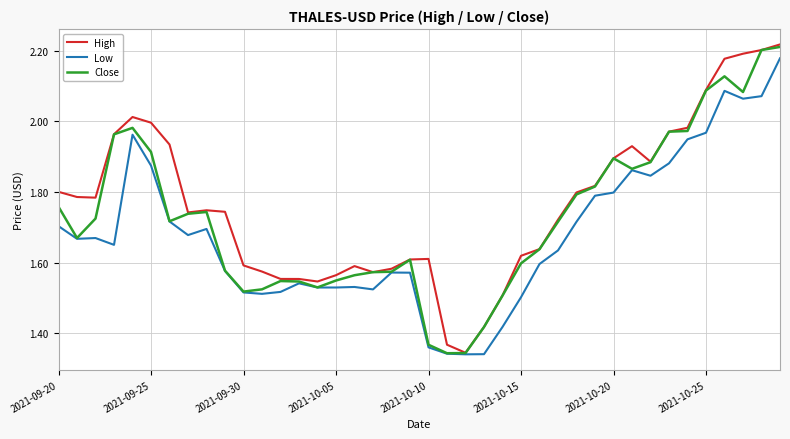

List the series in order of their overall mean, lowest first.

Low, Close, High